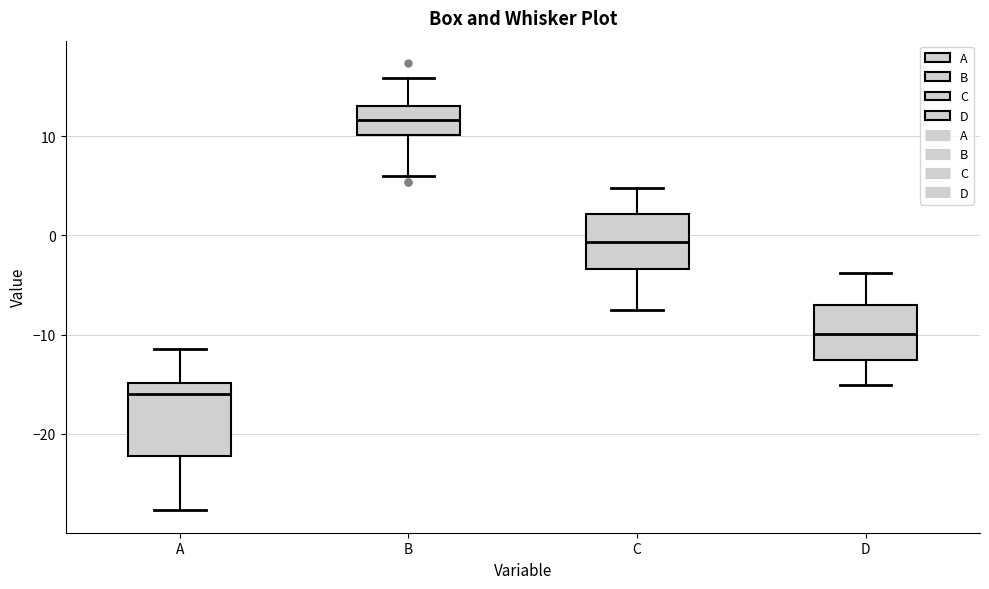

Reading left to right, read every box against the y-axis: the position of its median line, the range the box covers, and the ends of its whiskers. The values are not printed on the chart, so give them approximately, as read against the axis.

A: median -16, box -22 to -15, whiskers -28 to -11
B: median 12, box 10 to 13, whiskers 6 to 16
C: median -1, box -3 to 2, whiskers -8 to 5
D: median -10, box -13 to -7, whiskers -15 to -4